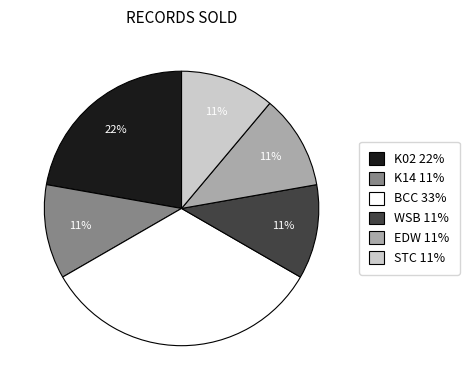

What is the ratio of the value at WSB to the value at K14?

1.0